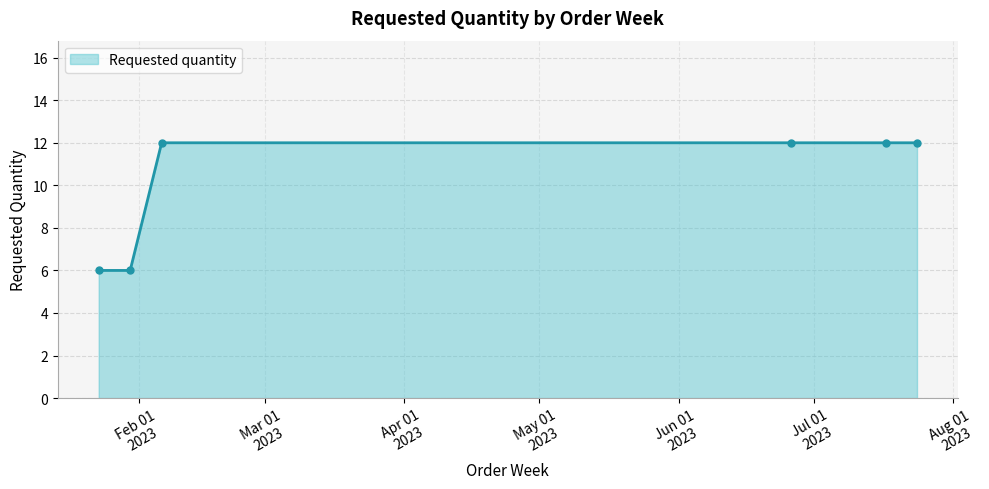

True or false: the data has more than 2 interior local peaks.

False